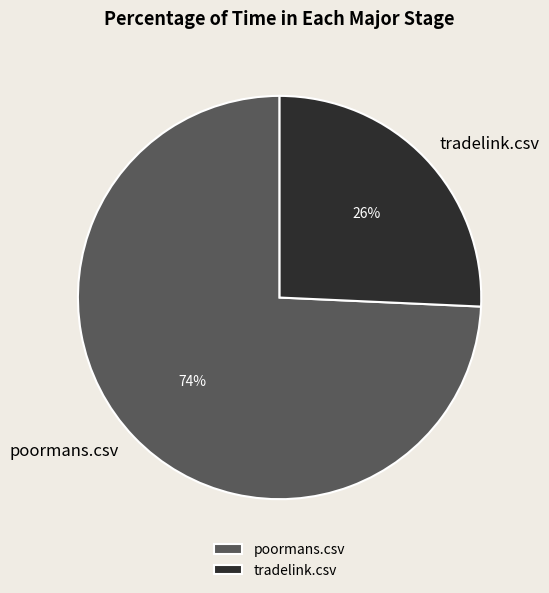

Do poormans.csv and tradelink.csv together represent more than half of the pie?

Yes